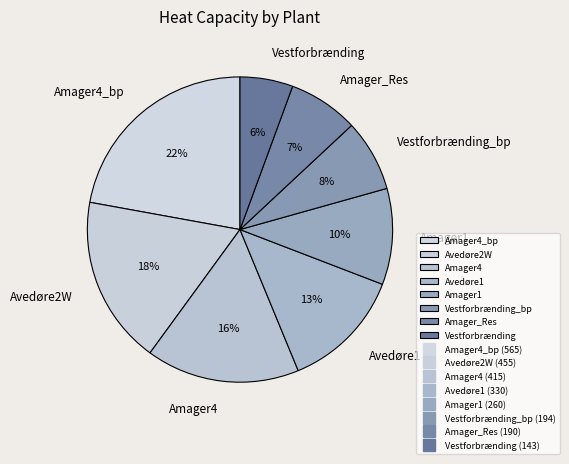

How many slices are in this pie chart?

8